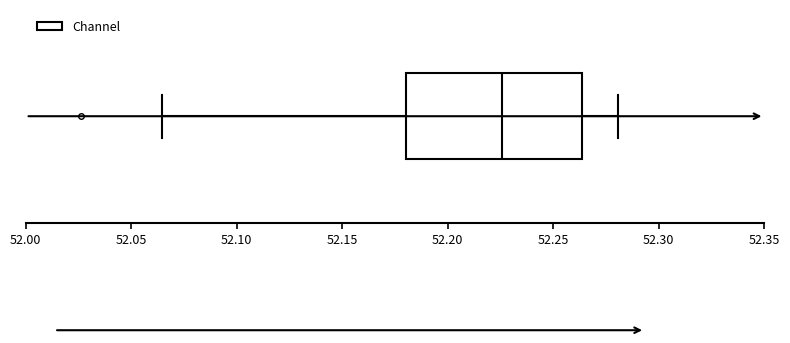

Transcribe this box plot: give where the median line is, the range the box spans, and where the two whiskers end, as read against the x-axis. The values are not printed on the chart, so give them approximately, as read against the axis.

median 52.225, box 52.180 to 52.265, whiskers 52.065 to 52.280